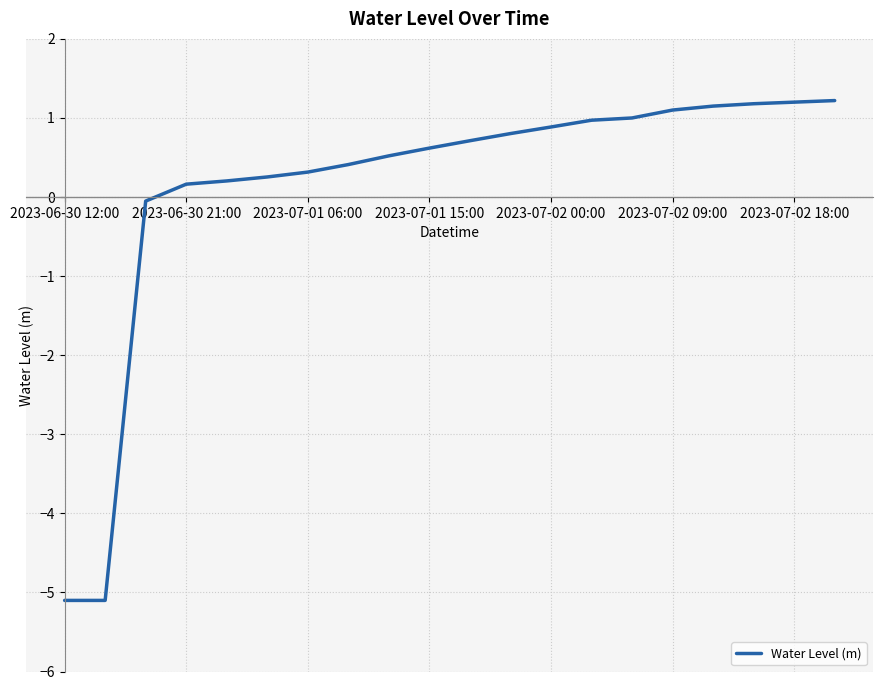

What is the greatest value displayed?

1.2